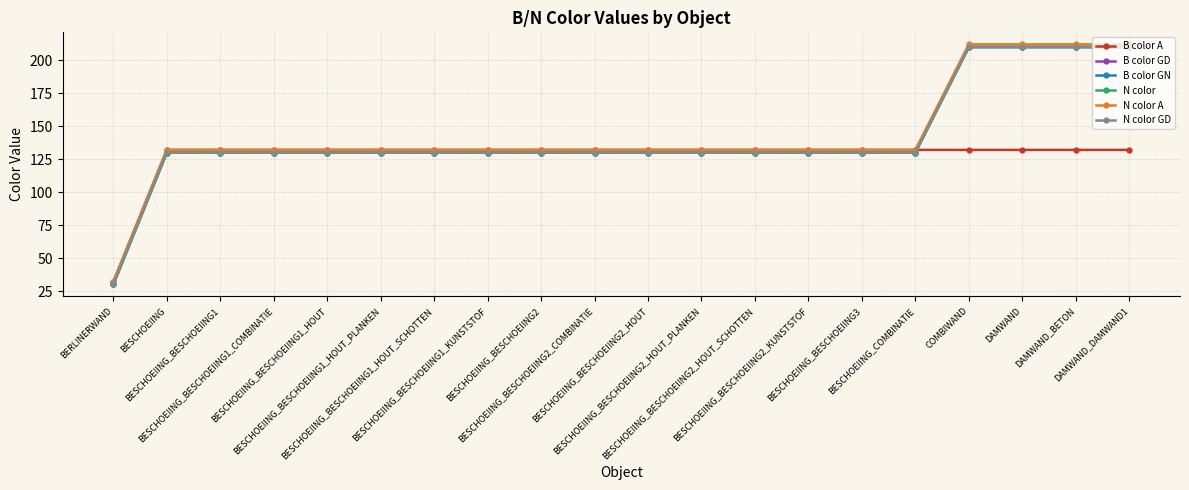

Does the chart have visible grid lines?

Yes